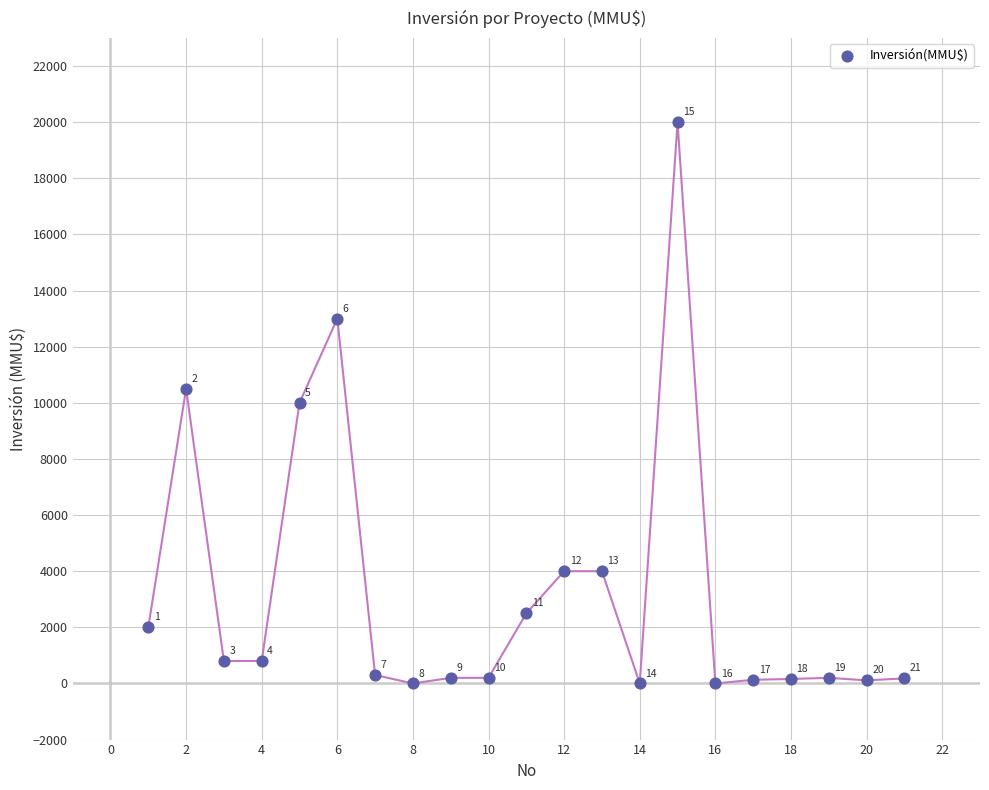

What is the range of Y values (max minus min)?

20000